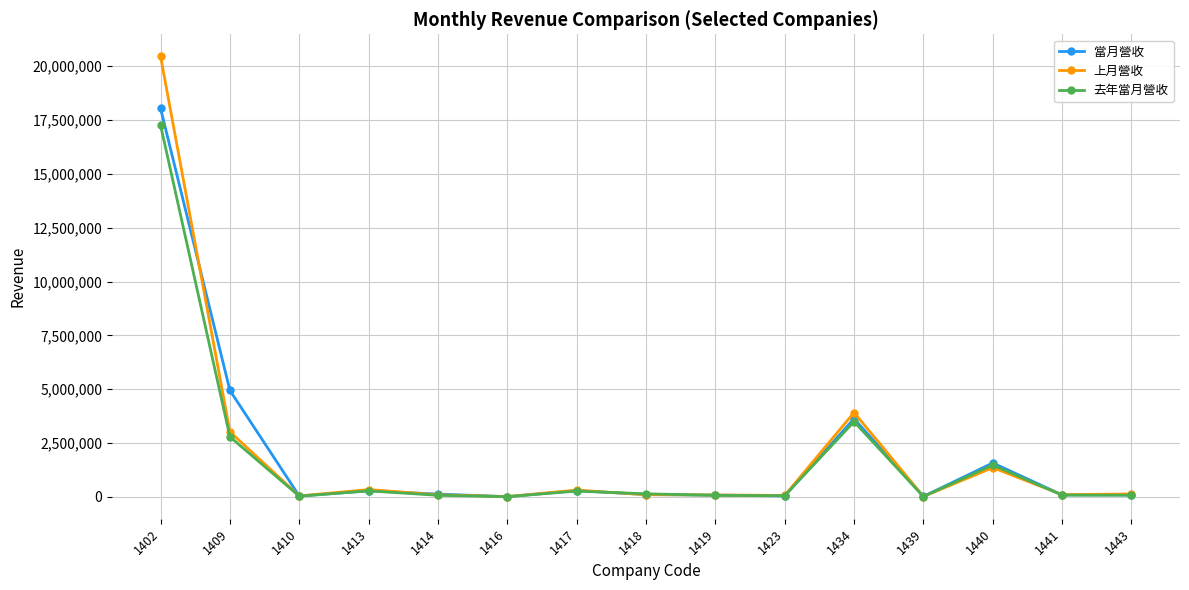

What are all the series names shown in the legend?

當月營收, 上月營收, 去年當月營收